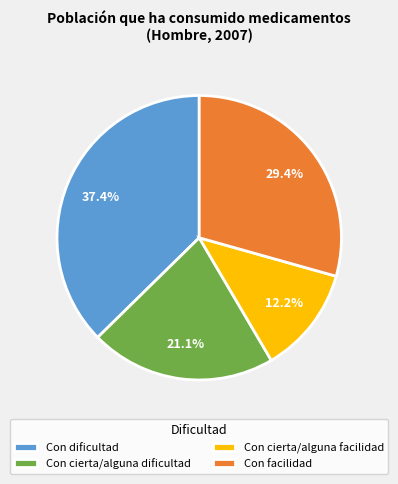

What percentage is the Con facilidad slice, to the nearest percent?

29%